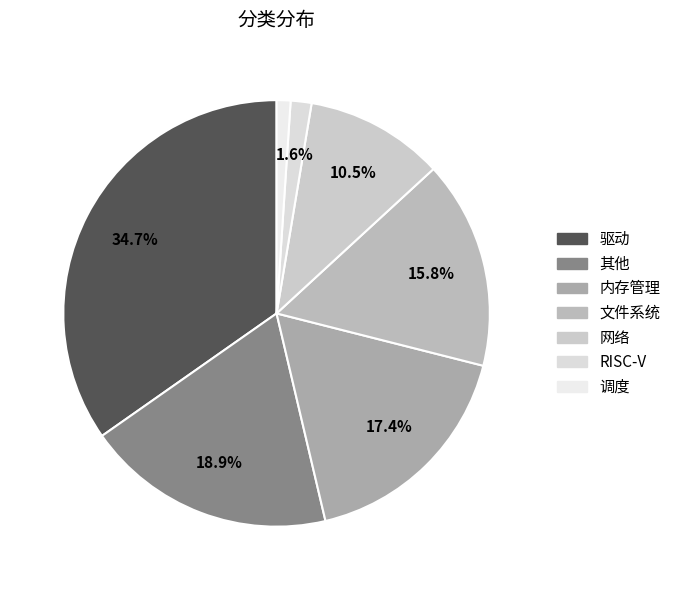

What is the total percentage of 网络 and 文件系统?

26.3%